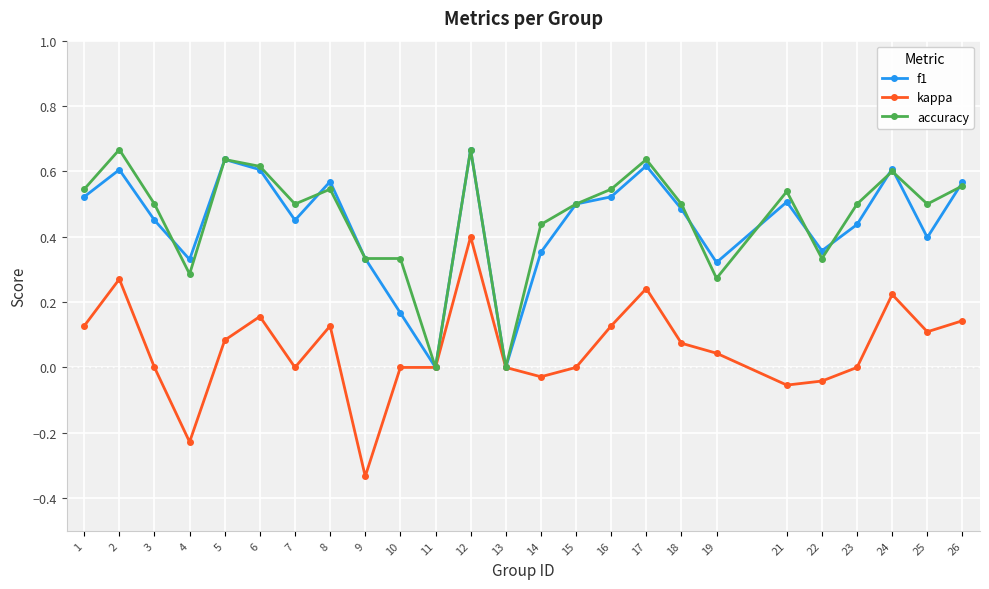

The value of f1 at 5 is 0.9. True or false?

False